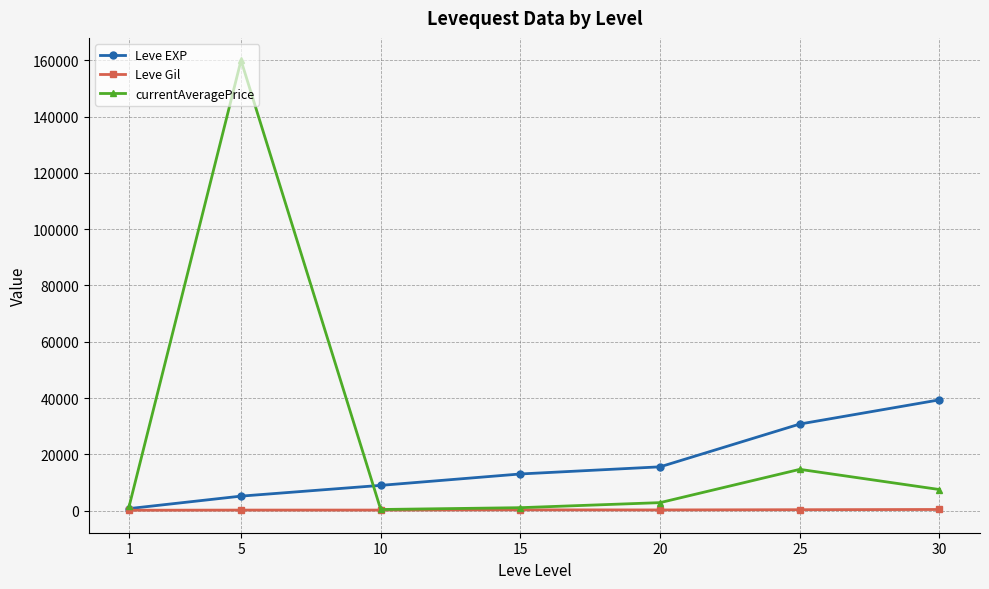

Between 15 and 30, which series saw the biggest shift?

Leve EXP